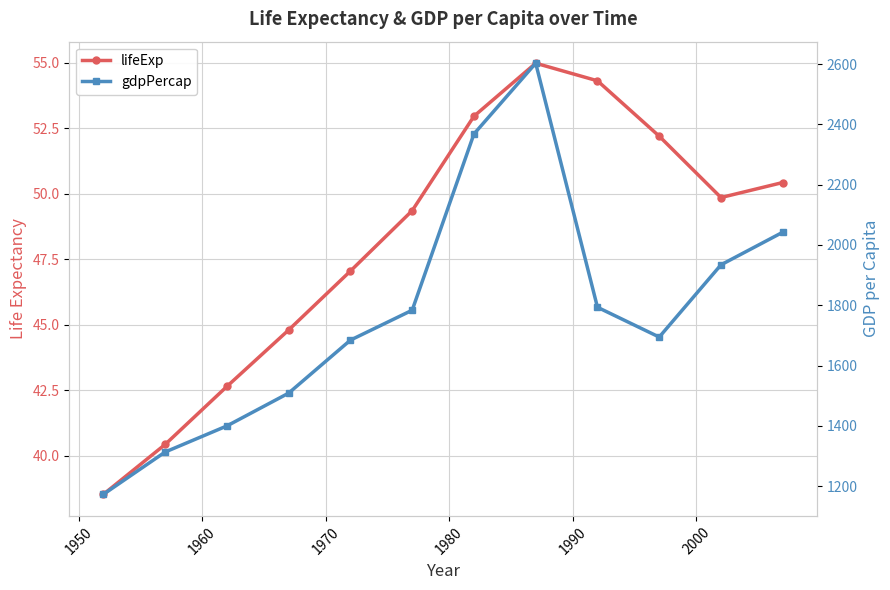

True or false: gdpPercap and lifeExp intersect in this chart.

False